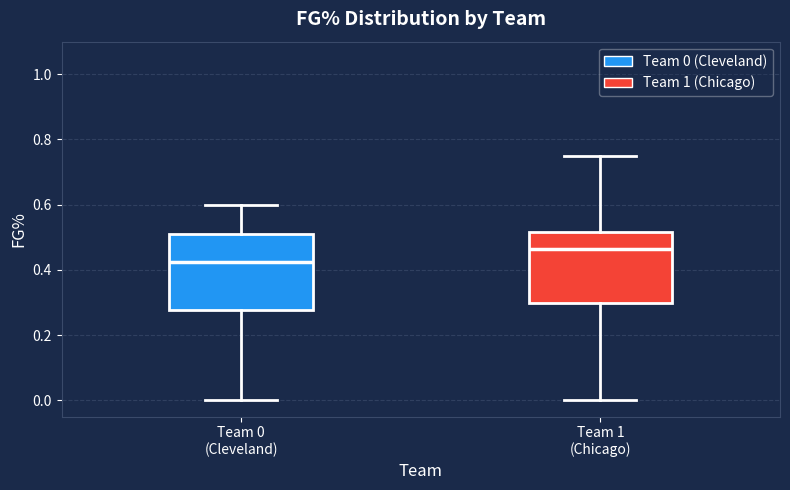

Where does the lower whisker of the box for Team 1 (Chicago) end on the y-axis? The values are not printed on the chart, so give them approximately, as read against the axis.

0.00